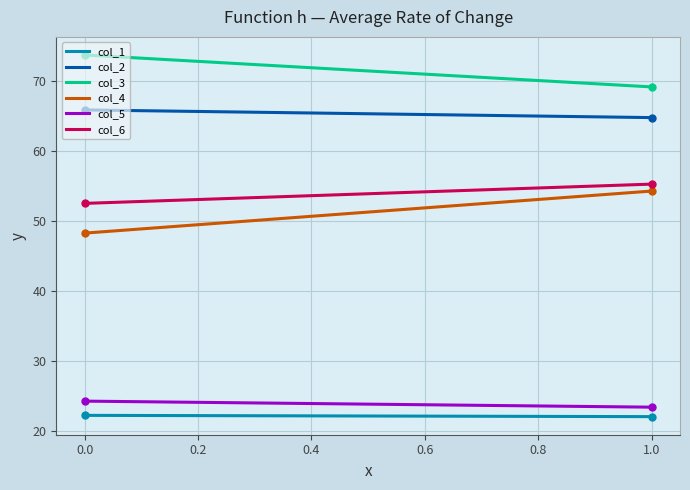

Rank the series by their maximum value, from highest to lowest.

col_3, col_2, col_6, col_4, col_5, col_1